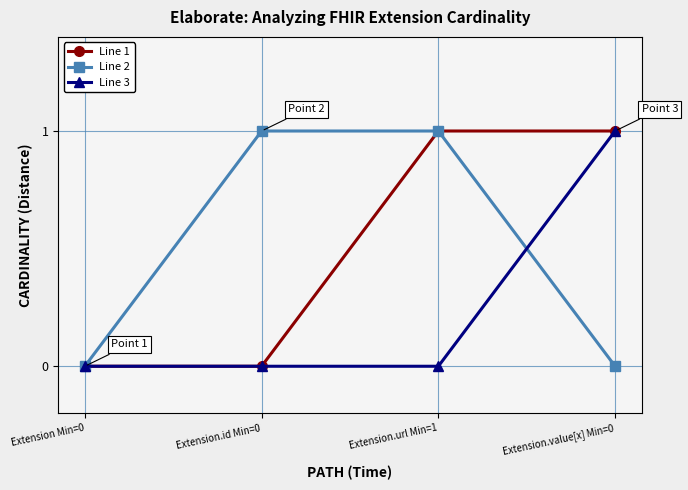

At which label does Line 3 reach its peak?

Extension.value[x] Min=0